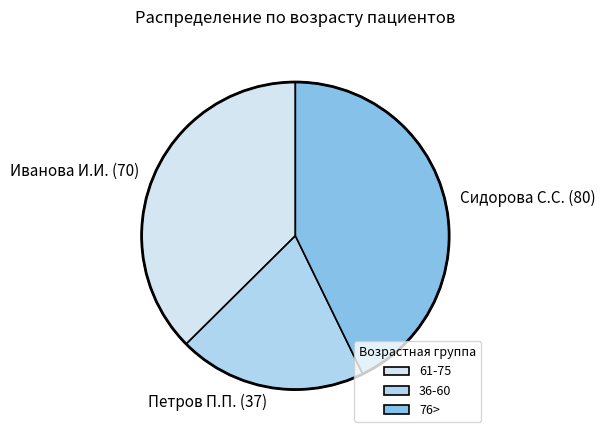

The Сидорова С.С. (80) slice represents 43% of the pie. True or false?

True